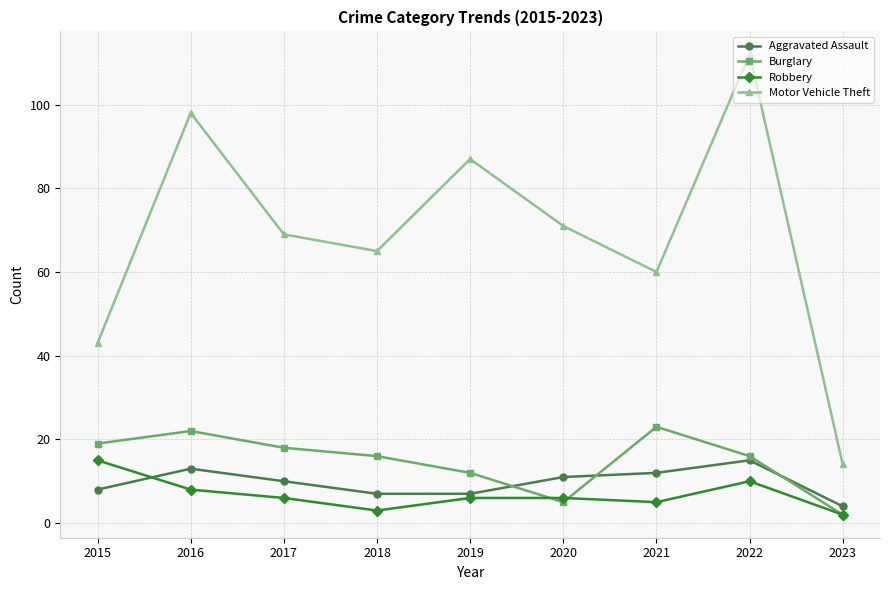

True or false: Motor Vehicle Theft has more than 2 points higher than both neighbors.

True